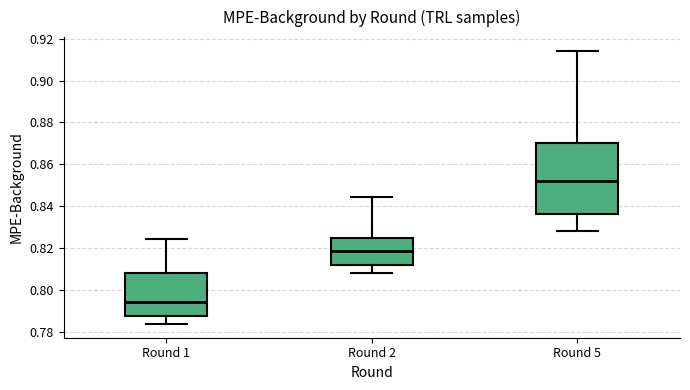

Where does the upper whisker of the box for Round 5 end on the y-axis? The values are not printed on the chart, so give them approximately, as read against the axis.

0.914